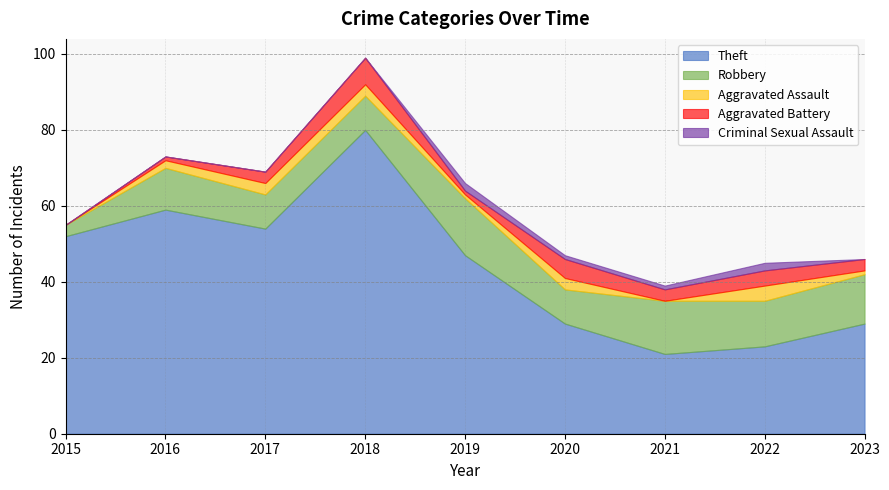

What is the difference between the highest and lowest values at 2019?

46